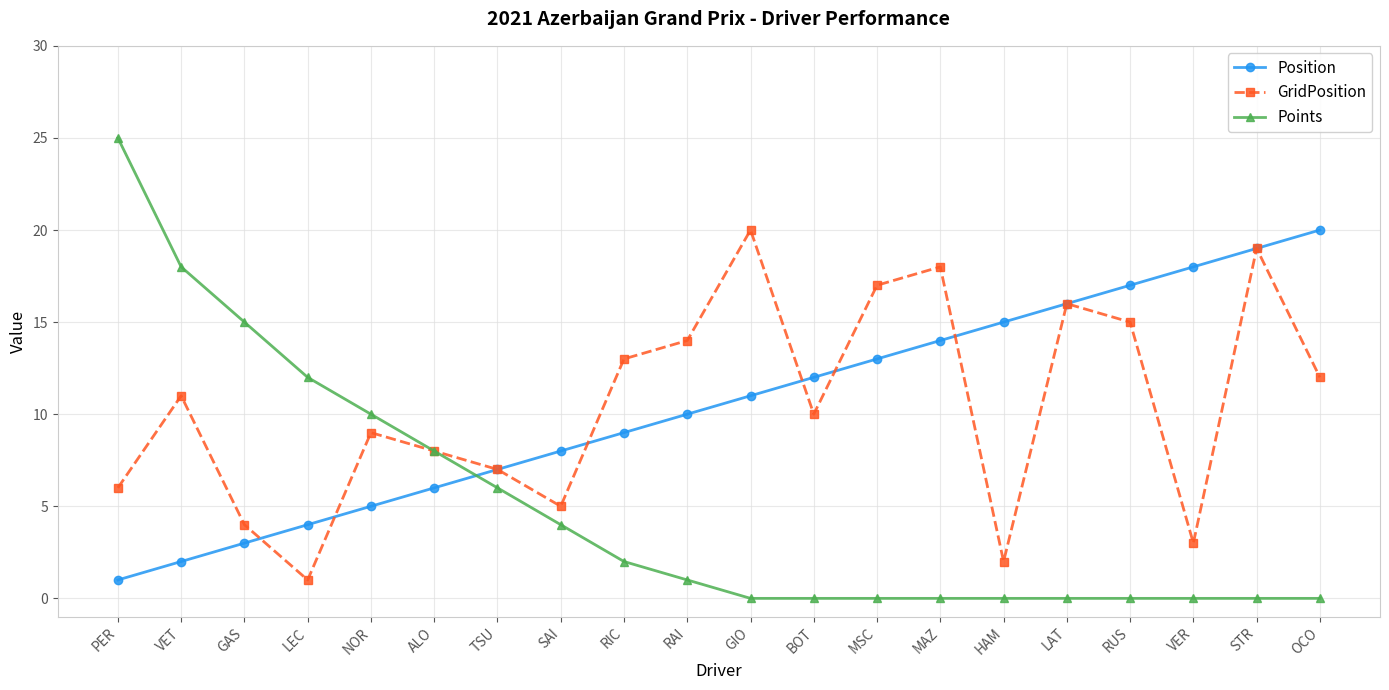

True or false: GridPosition has more than 2 points higher than both neighbors.

True